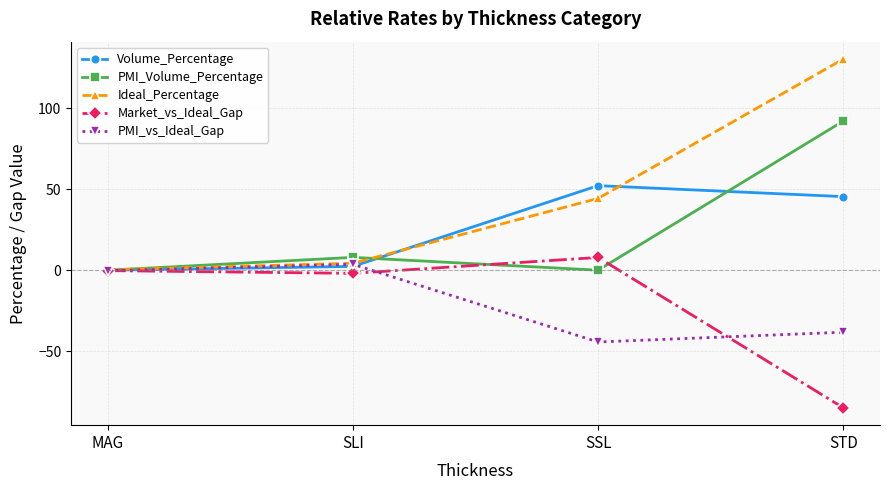

What is the maximum value shown in the chart?

130.4